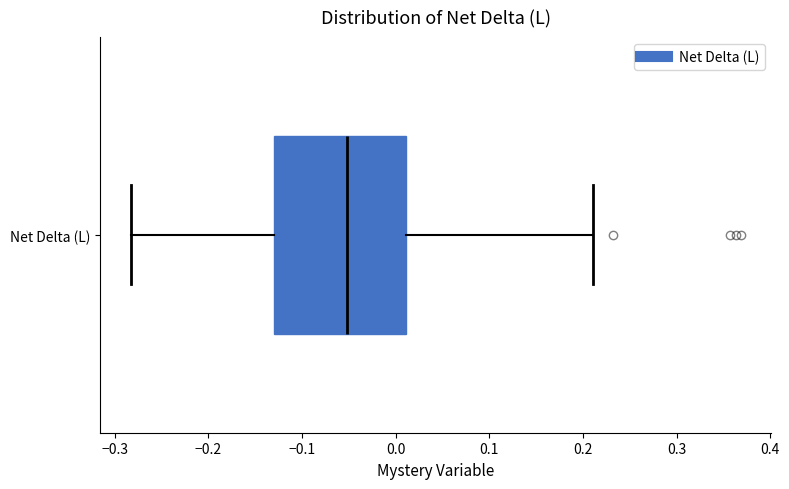

Read this box plot against the x-axis: the position of the median line, the range covered by the box, and the ends of both whiskers. The values are not printed on the chart, so give them approximately, as read against the axis.

median -0.05, box -0.13 to 0.01, whiskers -0.28 to 0.21